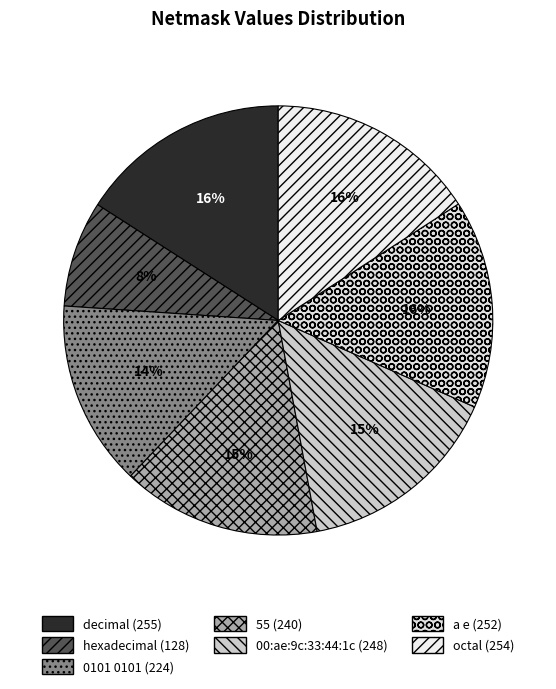

What is the change in value from hexadecimal to octal?

+126